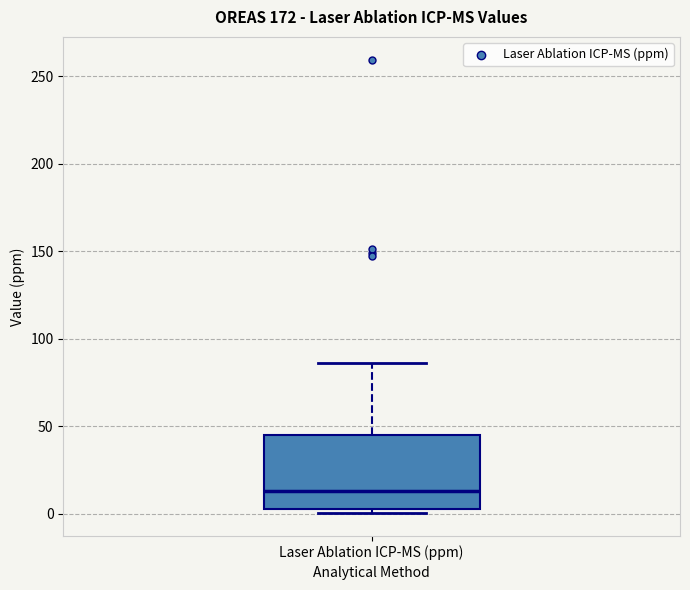

Where does the median line of the box for Laser Ablation ICP-MS (ppm) sit on the y-axis? The values are not printed on the chart, so give them approximately, as read against the axis.

15